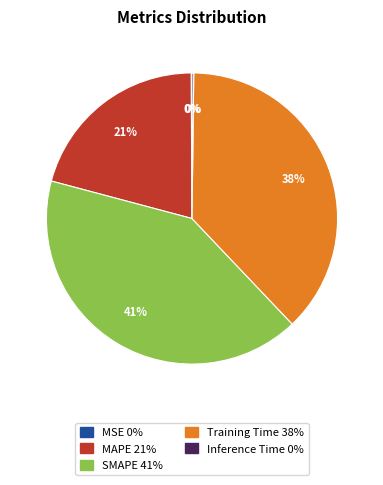

To the nearest percent, what percentage of the pie is Training Time?

38%